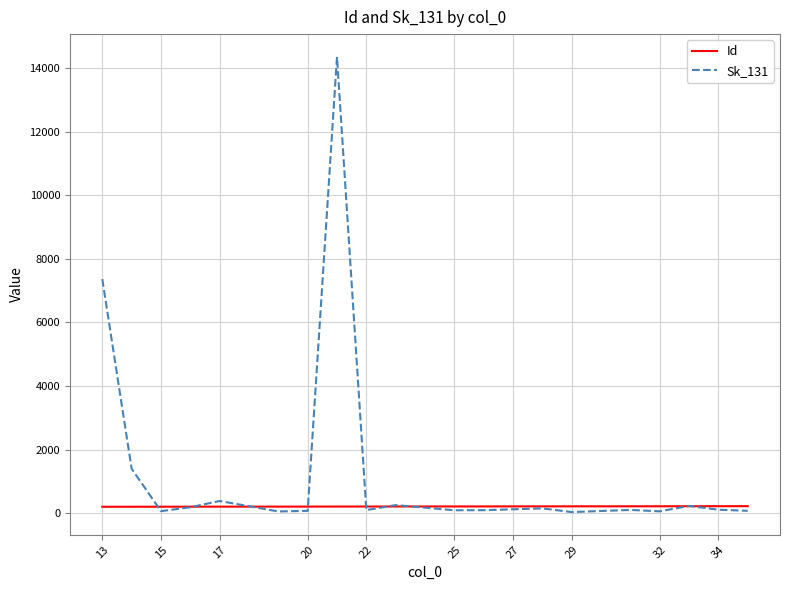

What is the highest value of the Id series?

220